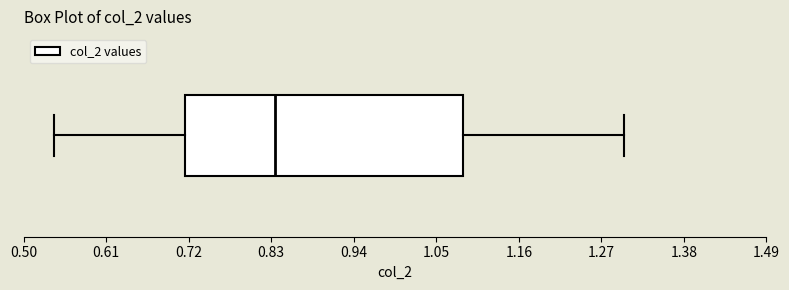

Where is the left edge of the box on the x-axis? The values are not printed on the chart, so give them approximately, as read against the axis.

0.72